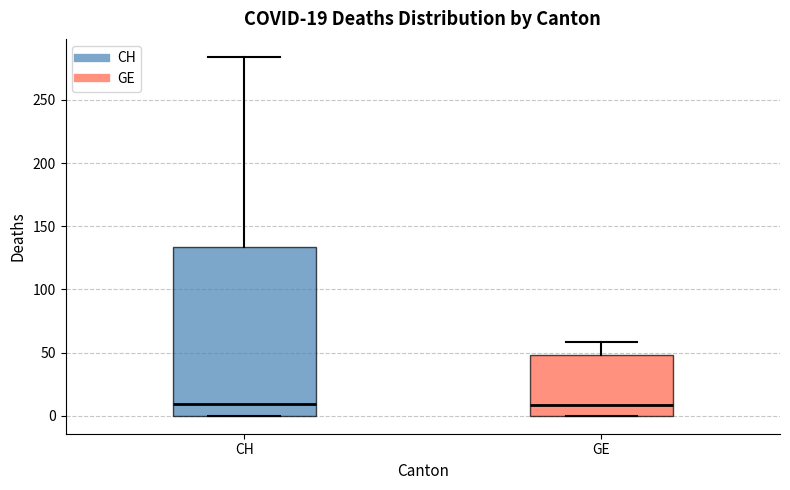

Comparing the boxes themselves (not the whiskers), which one is the tallest?

CH